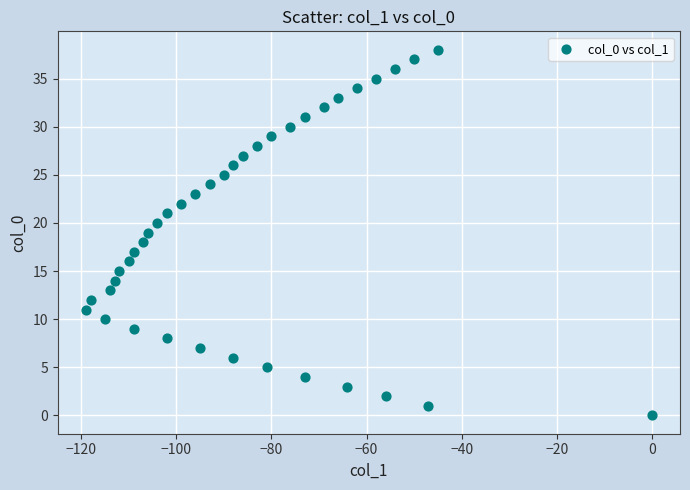

What is the range of Y values (max minus min)?

38